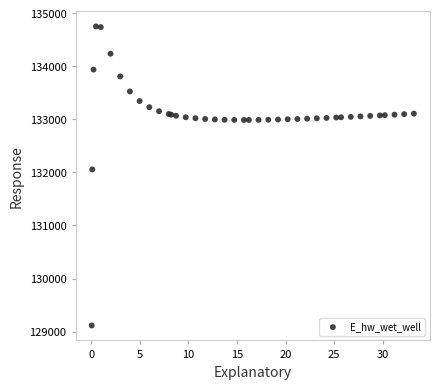

What Y value in the scatter plot is closest to 131932?

132054.9